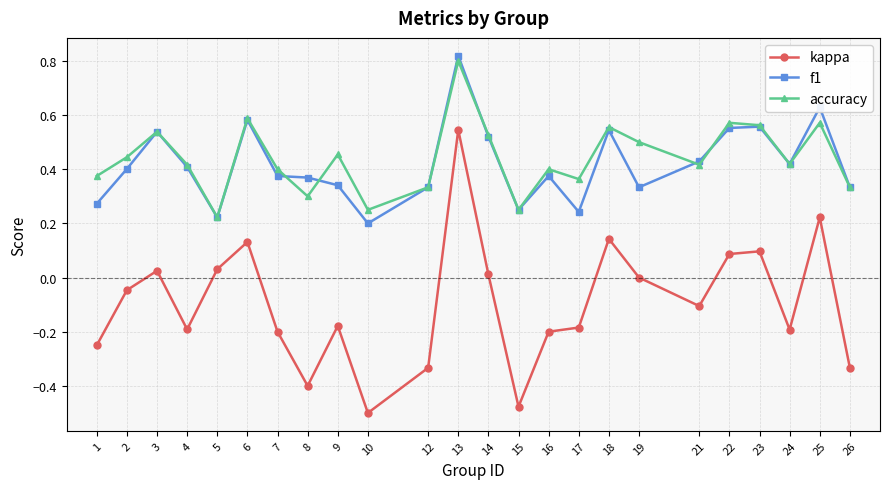

Is the value of kappa at 19 greater than the value of accuracy at 6?

No